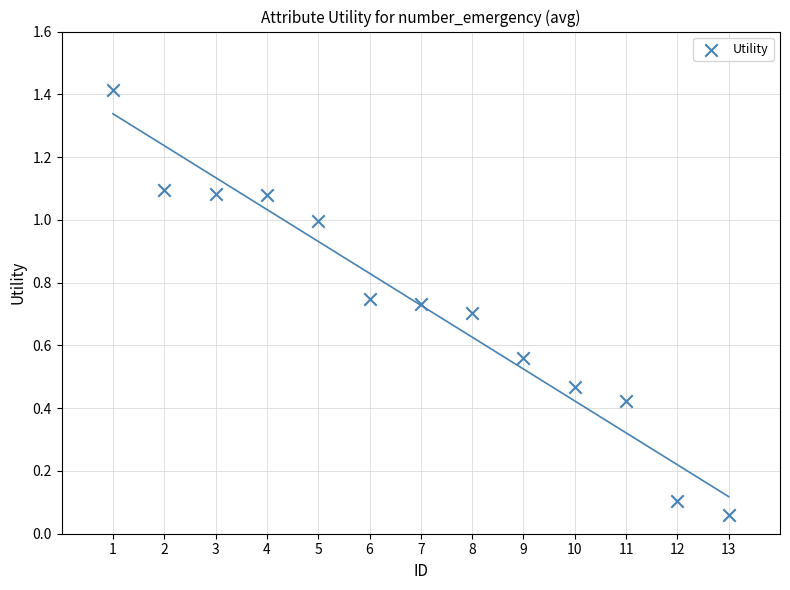

What is the range of Y values (max minus min)?

1.4